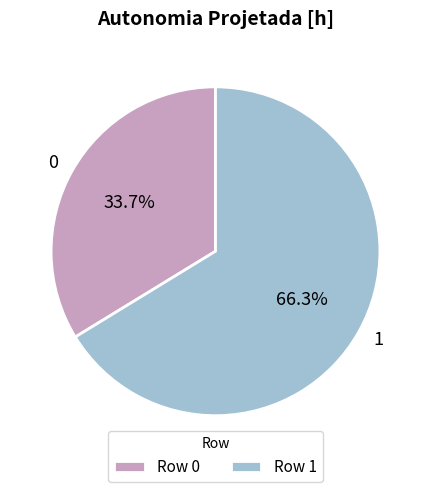

True or false: 0 accounts for 34% of the total.

True